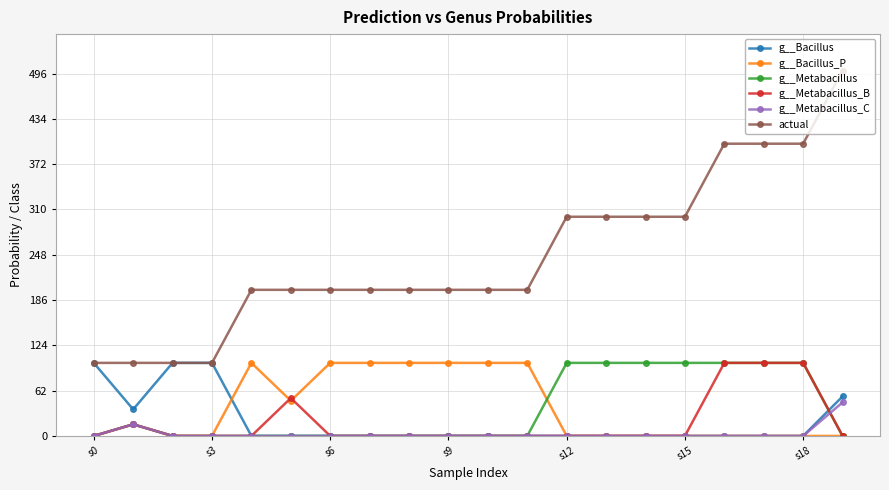

What are all the series names shown in the legend?

g__Bacillus, g__Bacillus_P, g__Metabacillus, g__Metabacillus_B, g__Metabacillus_C, actual